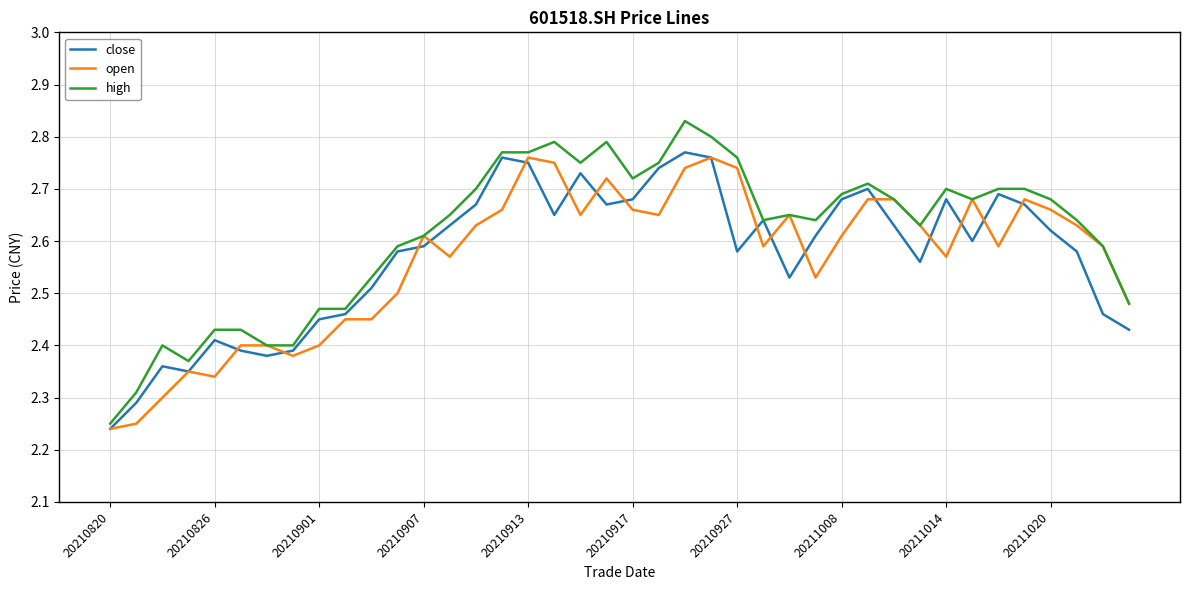

Which series has the largest total across all categories?

high